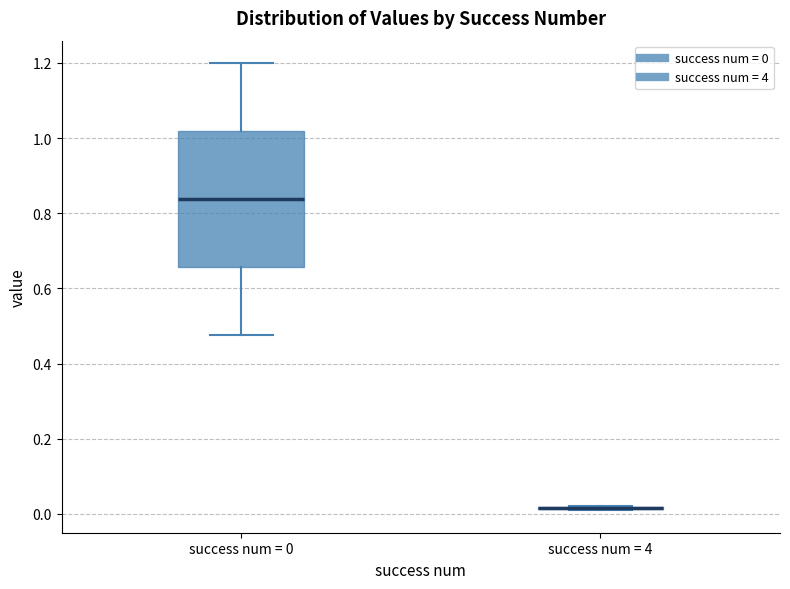

Reading left to right, read every box against the y-axis: the position of its median line, the range the box covers, and the ends of its whiskers. The values are not printed on the chart, so give them approximately, as read against the axis.

success num = 0: median 0.84, box 0.66 to 1.02, whiskers 0.48 to 1.20
success num = 4: box collapsed to a line at 0.02, whiskers 0.00 to 0.02